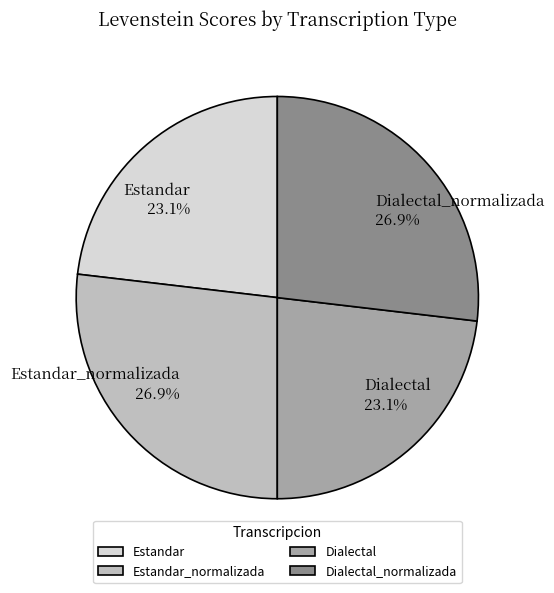

True or false: Estandar accounts for 9% of the total.

False